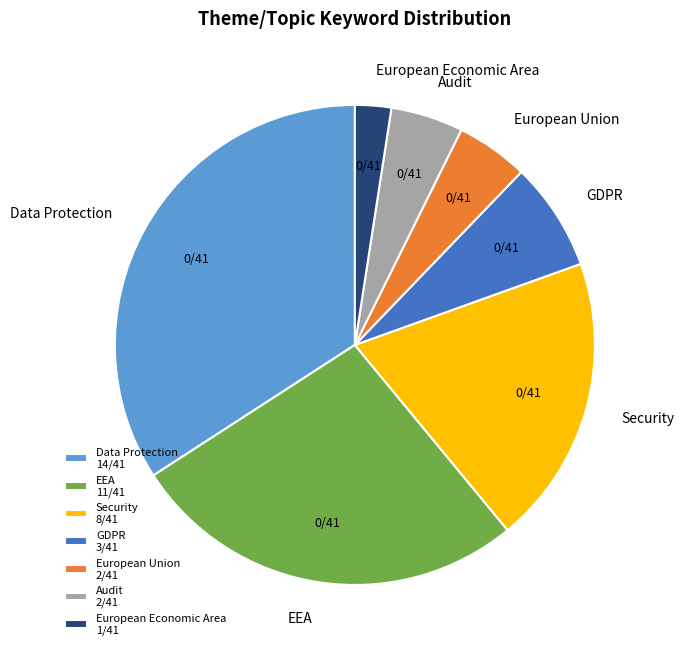

How many segments does this pie chart have?

7